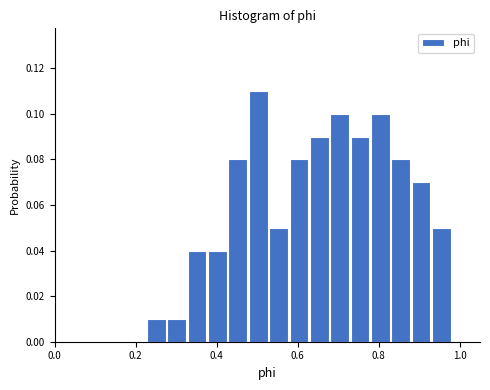

Read against the x-axis, roughly where is the centre of the tallest bar?

0.50